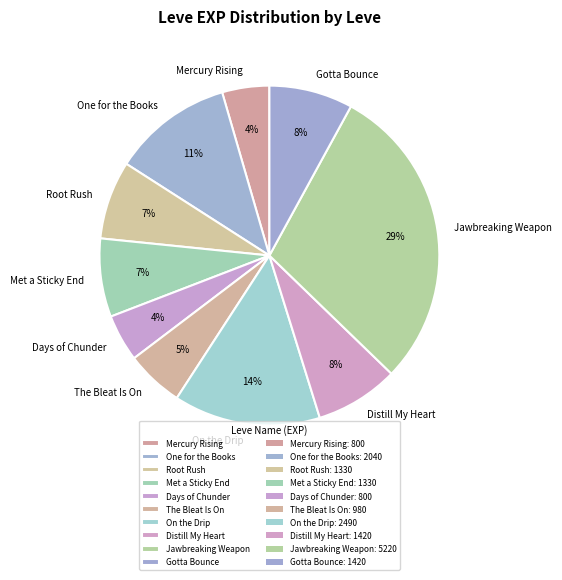

Do Jawbreaking Weapon and The Bleat Is On together represent more than half of the pie?

No